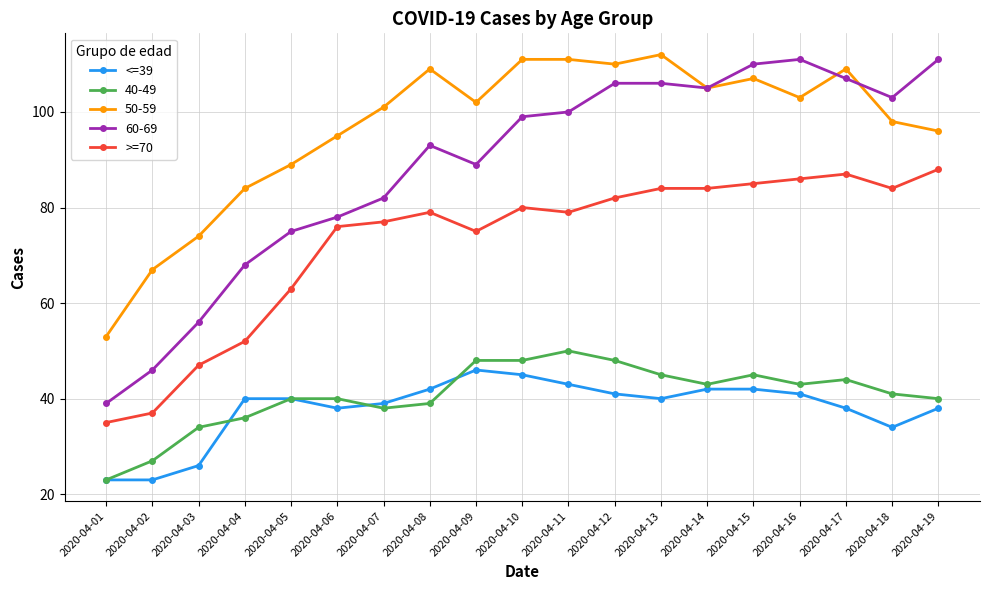

List the series in order of their peak value, highest first.

50-59, 60-69, >=70, 40-49, <=39